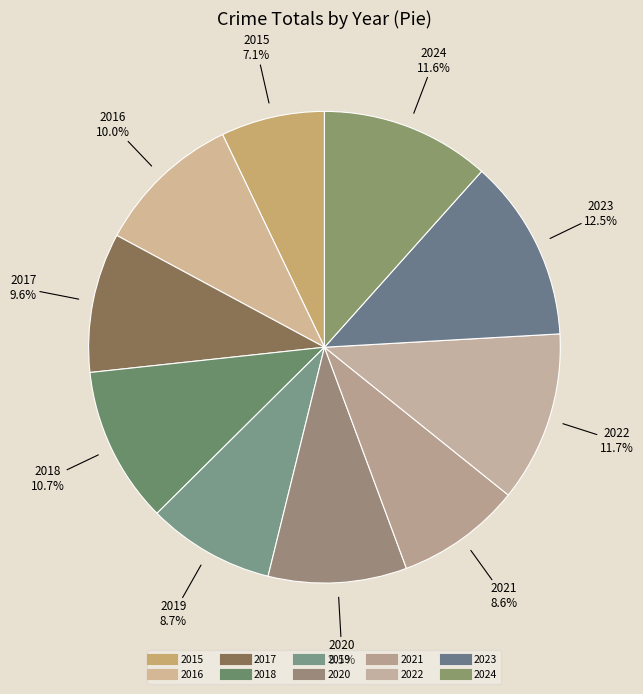

How many slices are in this pie chart?

10